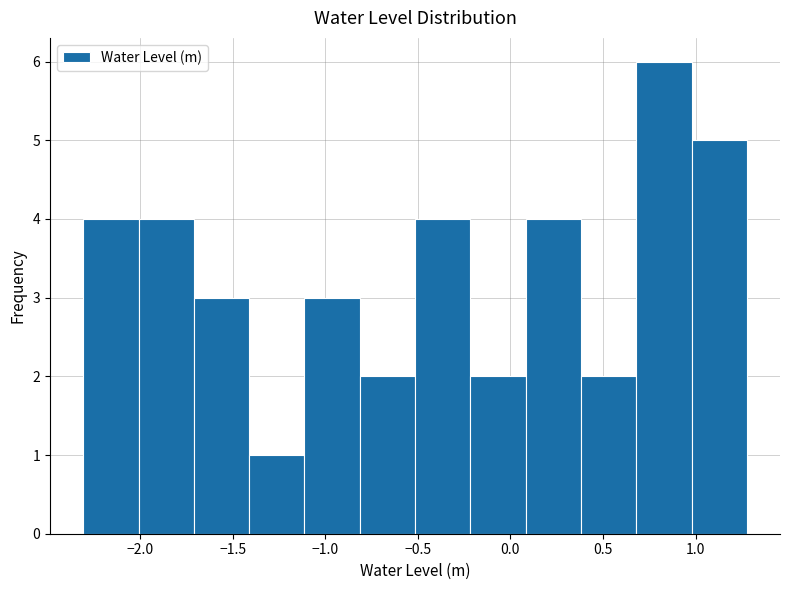

Over which range of the x-axis is the bar tallest?

0.7 to 1.0